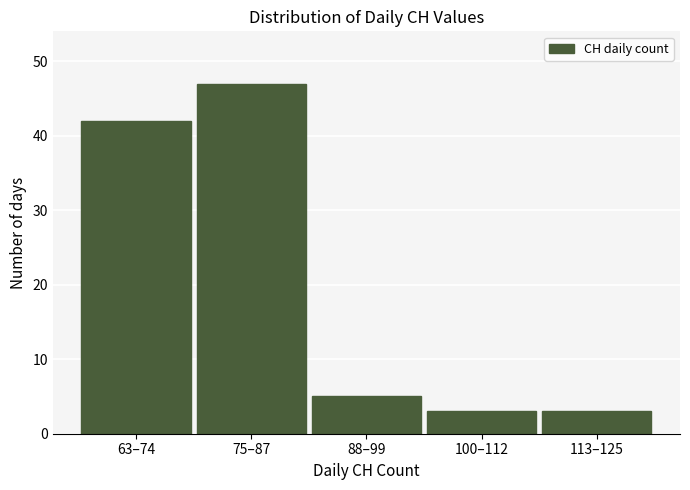

Reading left to right, list all the values displayed in this chart.

42	47	5	3	3